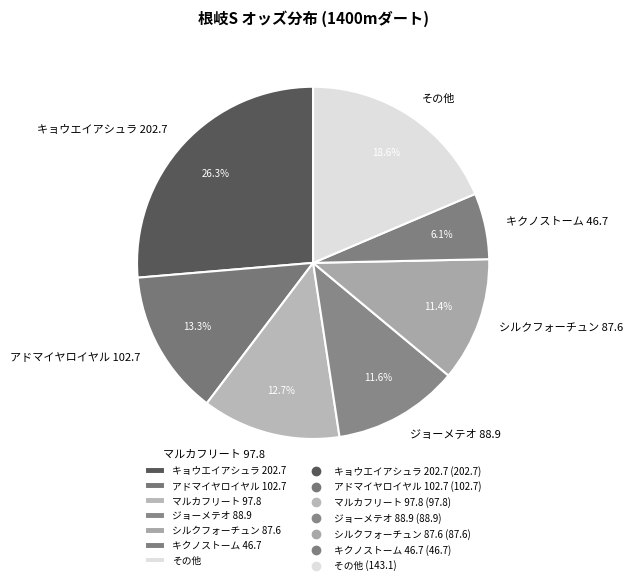

To the nearest percent, what is the difference between the マルカフリート 97.8 and キョウエイアシュラ 202.7 slice percentages?

14%